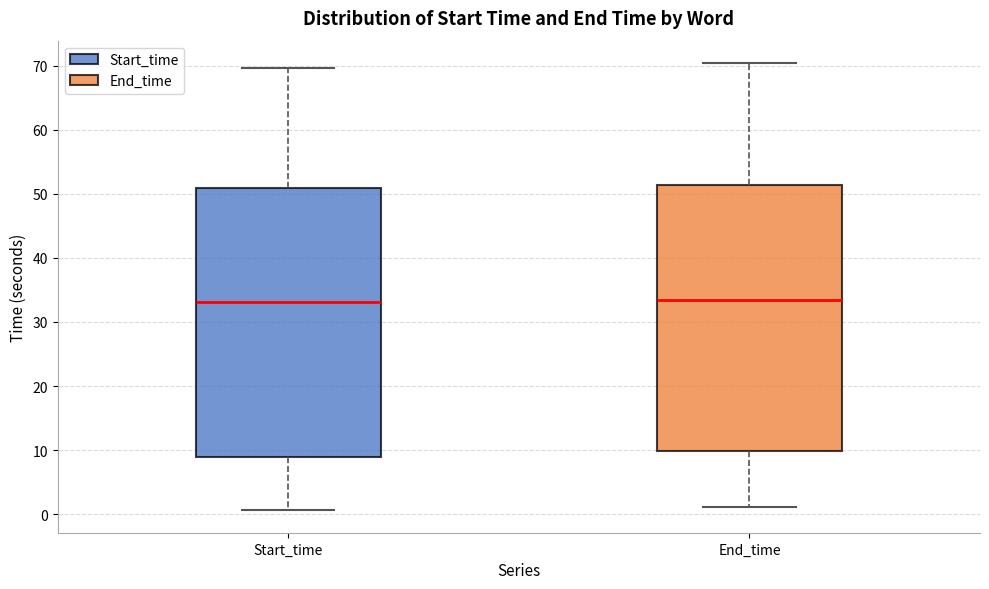

Reading left to right, read every box against the y-axis: the position of its median line, the range the box covers, and the ends of its whiskers. The values are not printed on the chart, so give them approximately, as read against the axis.

Start_time: median 33, box 9 to 51, whiskers 1 to 70
End_time: median 33, box 10 to 51, whiskers 1 to 70